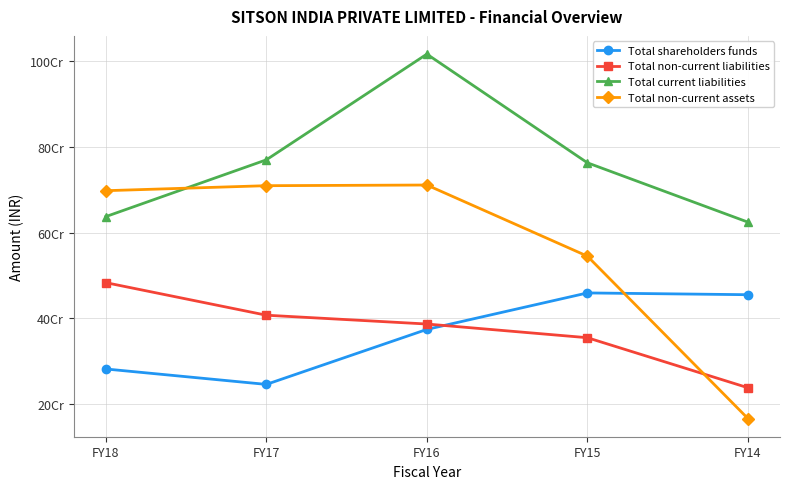

Does the chart display data point markers on the line(s)?

Yes